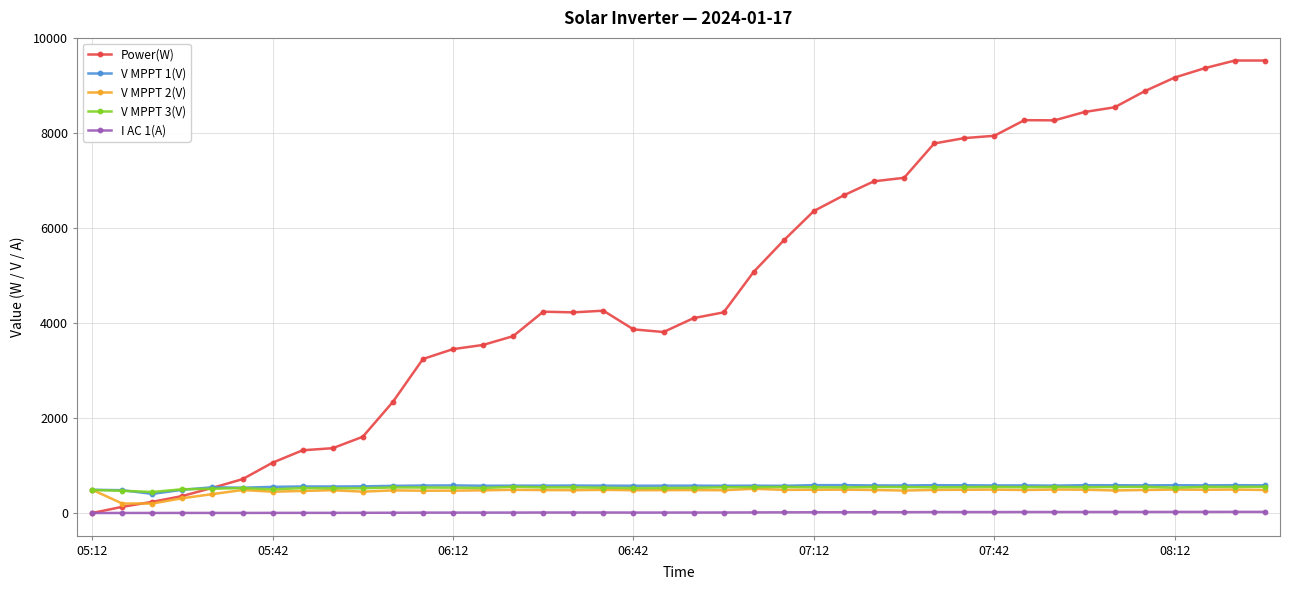

What are all the series names shown in the legend?

Power(W), V MPPT 1(V), V MPPT 2(V), V MPPT 3(V), I AC 1(A)